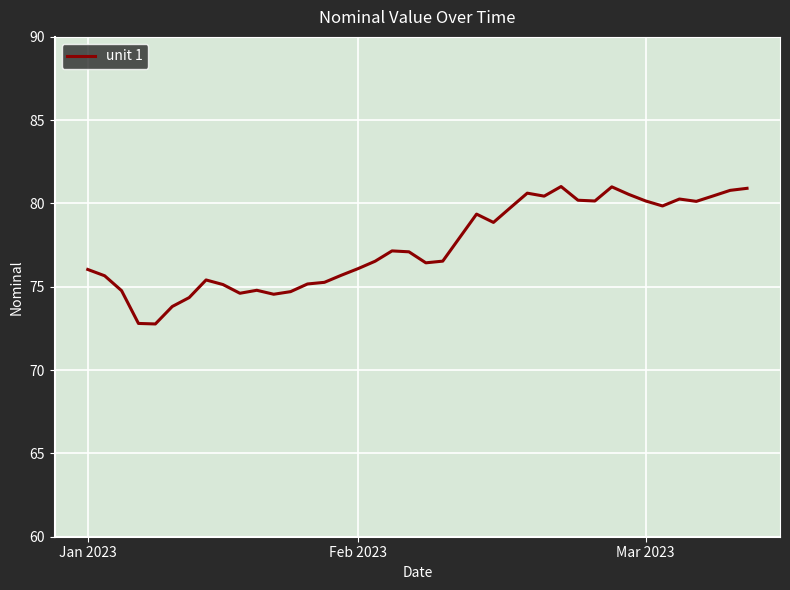

True or false: there are more than 1 points higher than both neighbors.

True